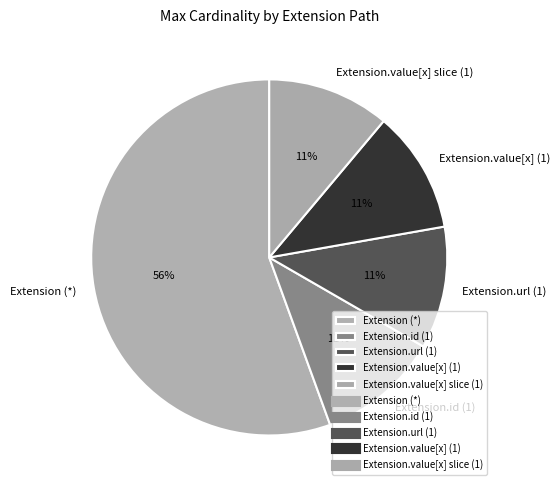

To the nearest percent, what is the combined percentage of Extension (*) and Extension.id (1)?

67%